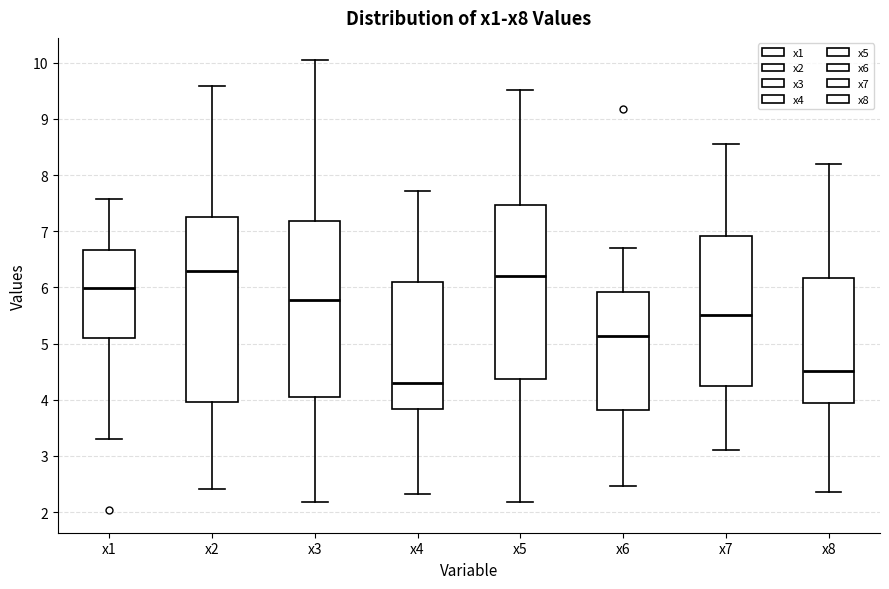

Where is the lower edge of the box for x3 on the y-axis? The values are not printed on the chart, so give them approximately, as read against the axis.

4.0